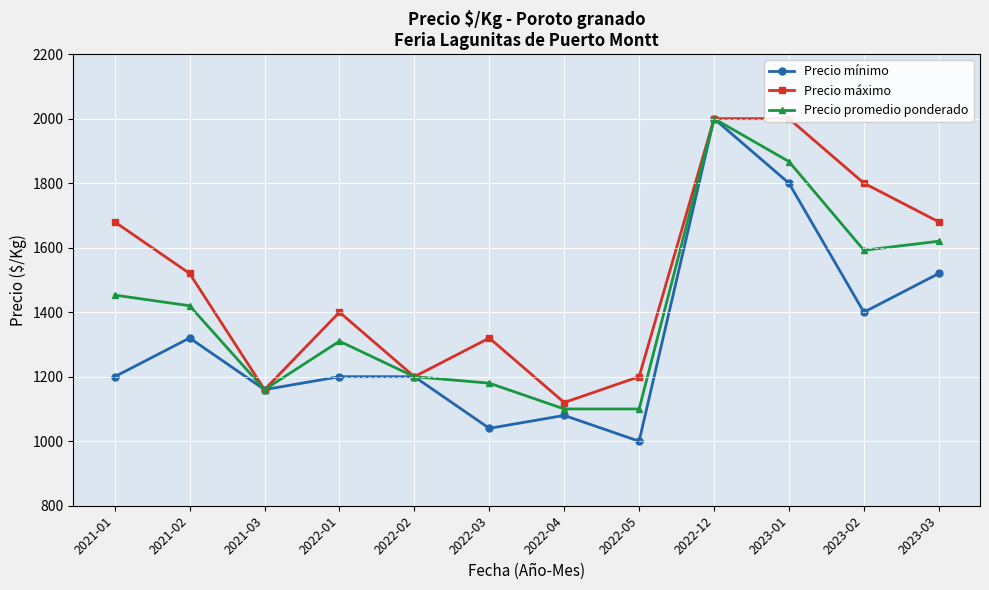

True or false: Precio promedio ponderado and Precio mínimo cross at least once.

False